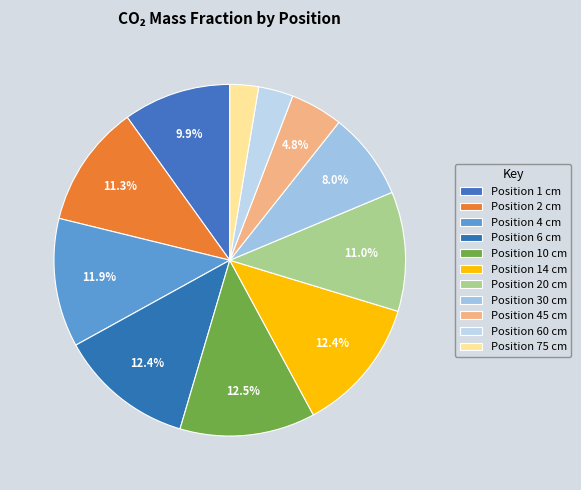

How many slices are in this pie chart?

11